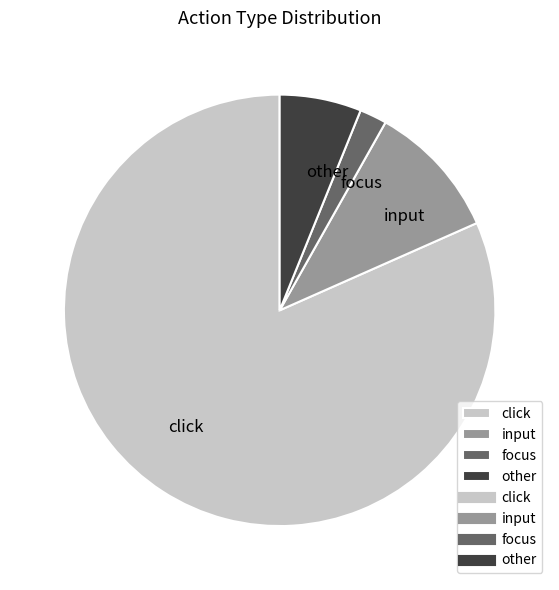

The focus slice represents 10% of the pie. True or false?

False